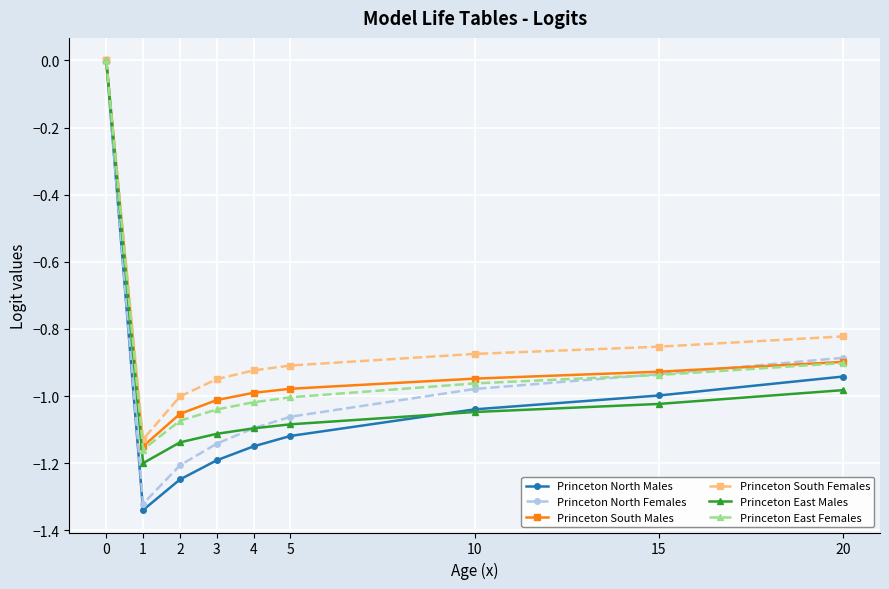

Which series has the largest range (max minus min)?

Princeton North Males